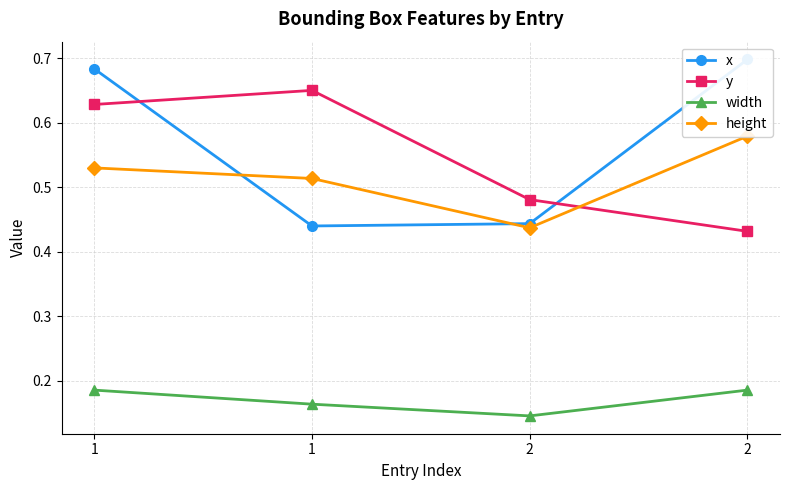

List the series in order of their peak value, lowest first.

width, height, y, x